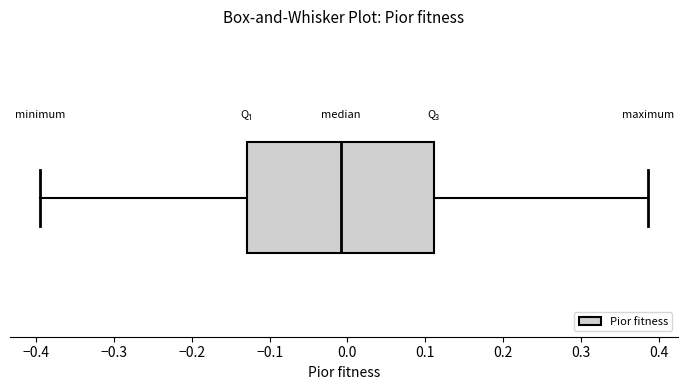

Read this box plot against the x-axis: the position of the median line, the range covered by the box, and the ends of both whiskers. The values are not printed on the chart, so give them approximately, as read against the axis.

median -0.01, box -0.13 to 0.11, whiskers -0.39 to 0.39